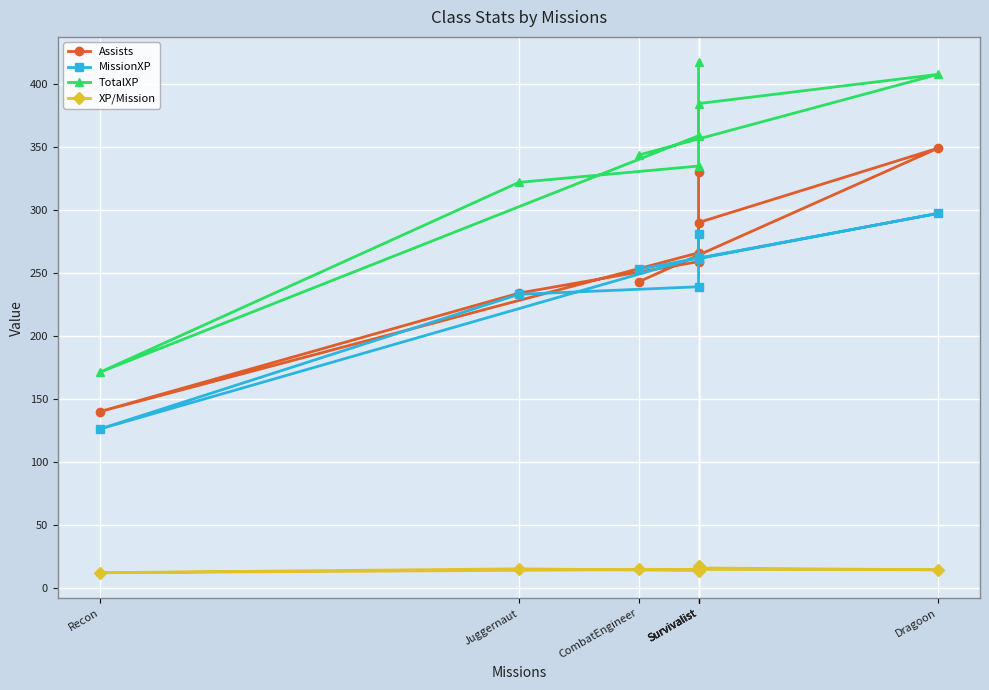

At which label does MissionXP reach its peak?

Dragoon